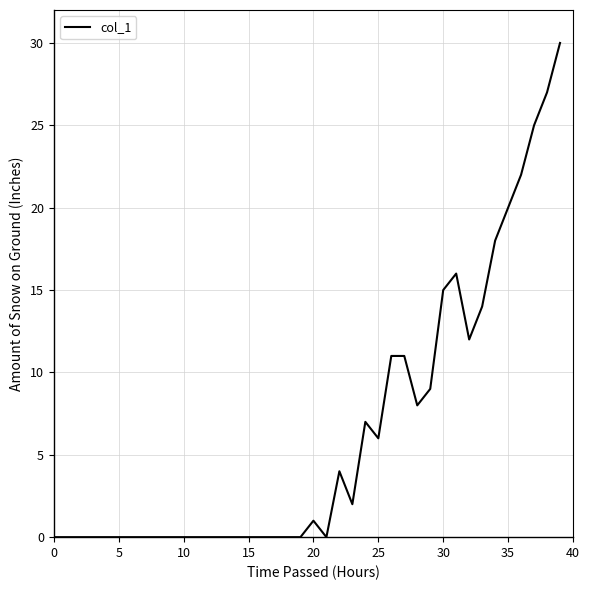

What is the difference between the maximum and minimum values?

30